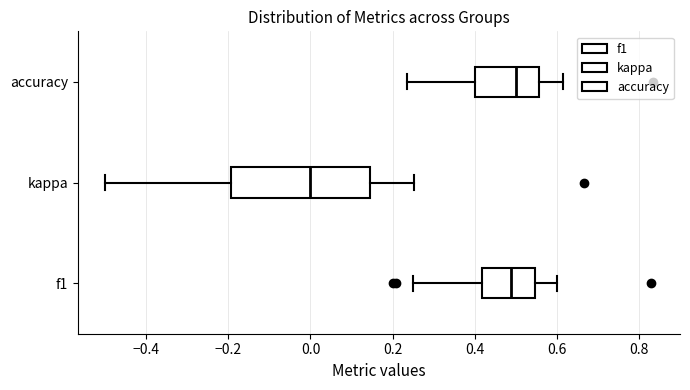

Comparing the boxes themselves (not the whiskers), which one is the widest?

kappa